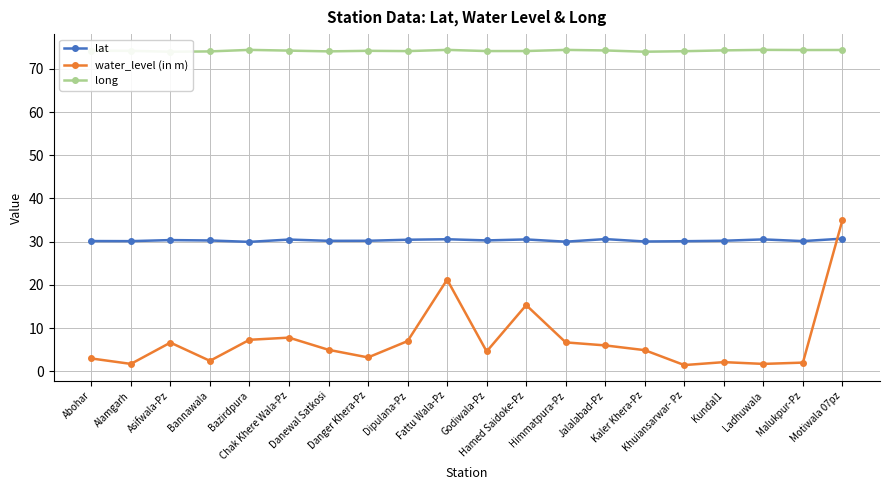

Where is the first local minimum for lat?

Alamgarh